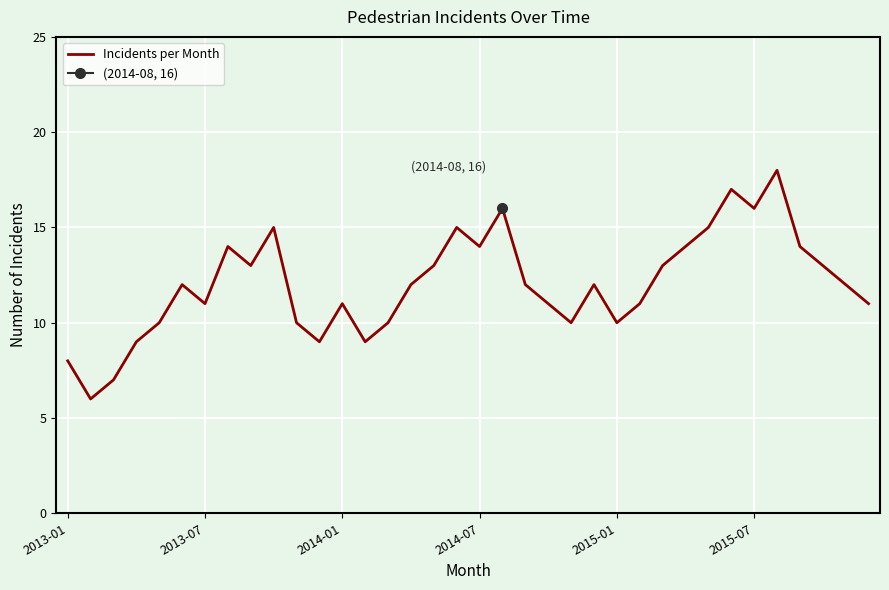

What is the difference between the maximum and second lowest values?

11